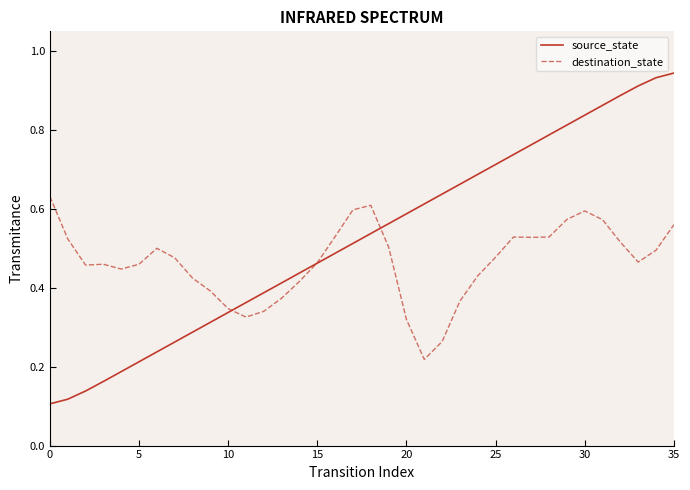

Which series has the largest total across all categories?

source_state